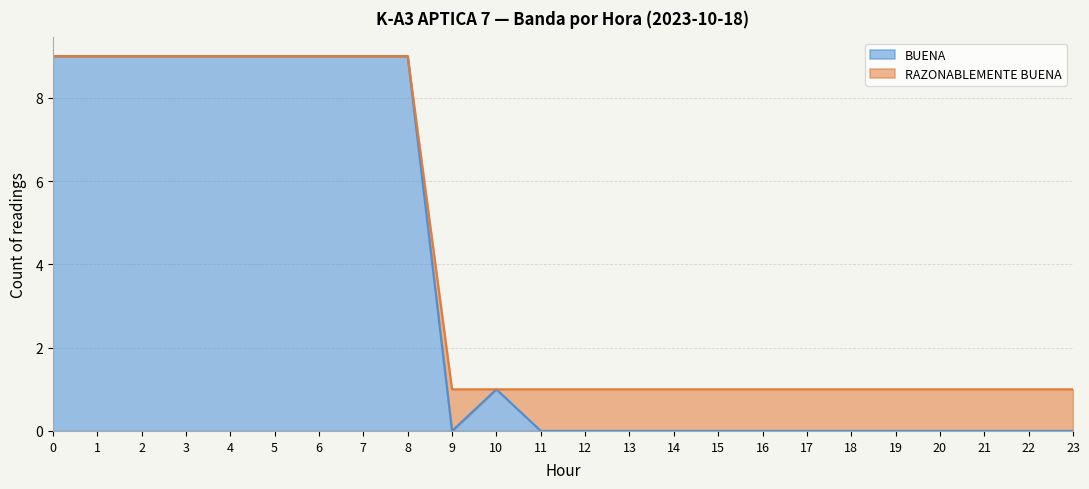

What is the highest value of the BUENA series?

9